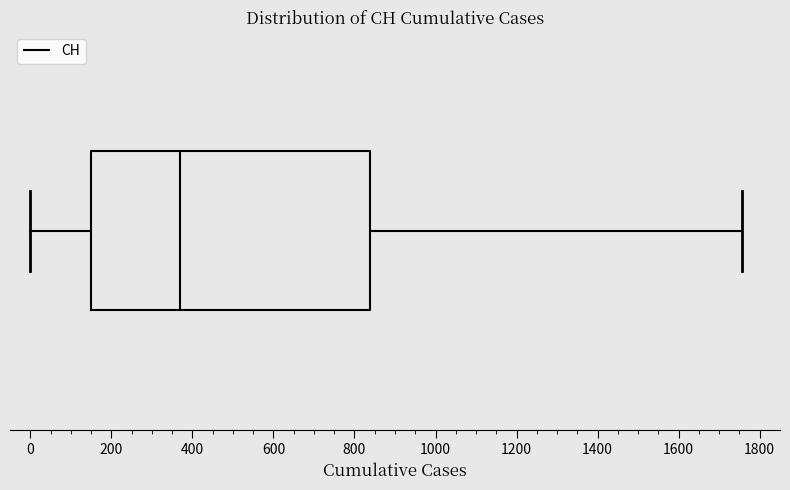

Where does the right whisker of the box end on the x-axis? The values are not printed on the chart, so give them approximately, as read against the axis.

1760